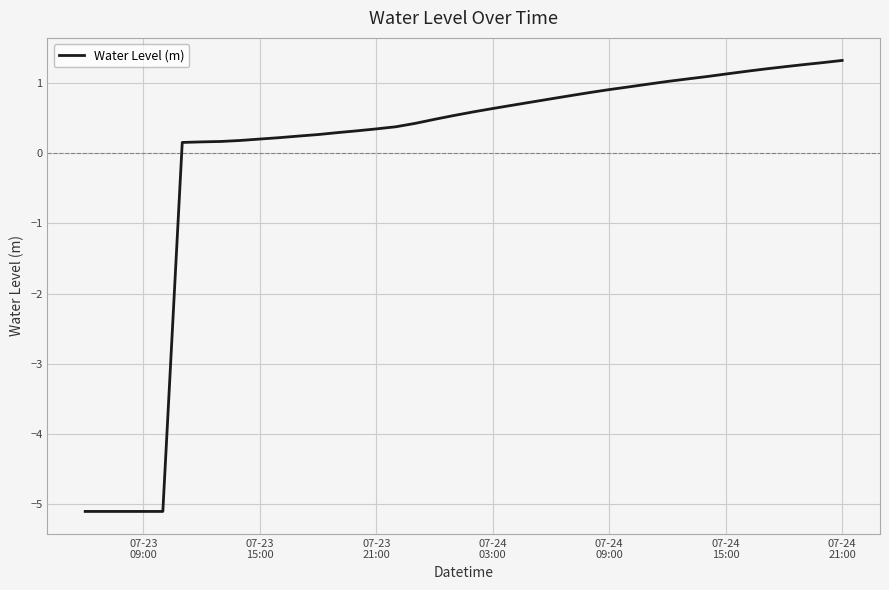

How many lines are shown in the chart?

1